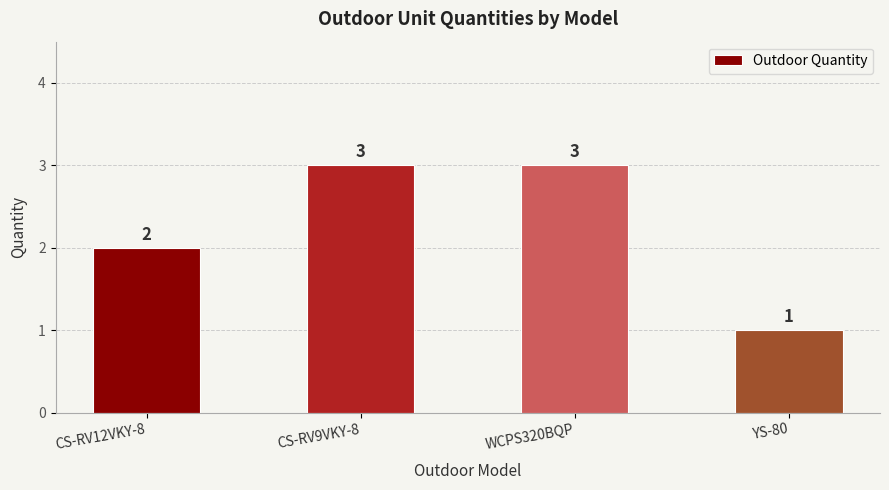

What is the label of the 2nd bar from the left?

CS-RV9VKY-8